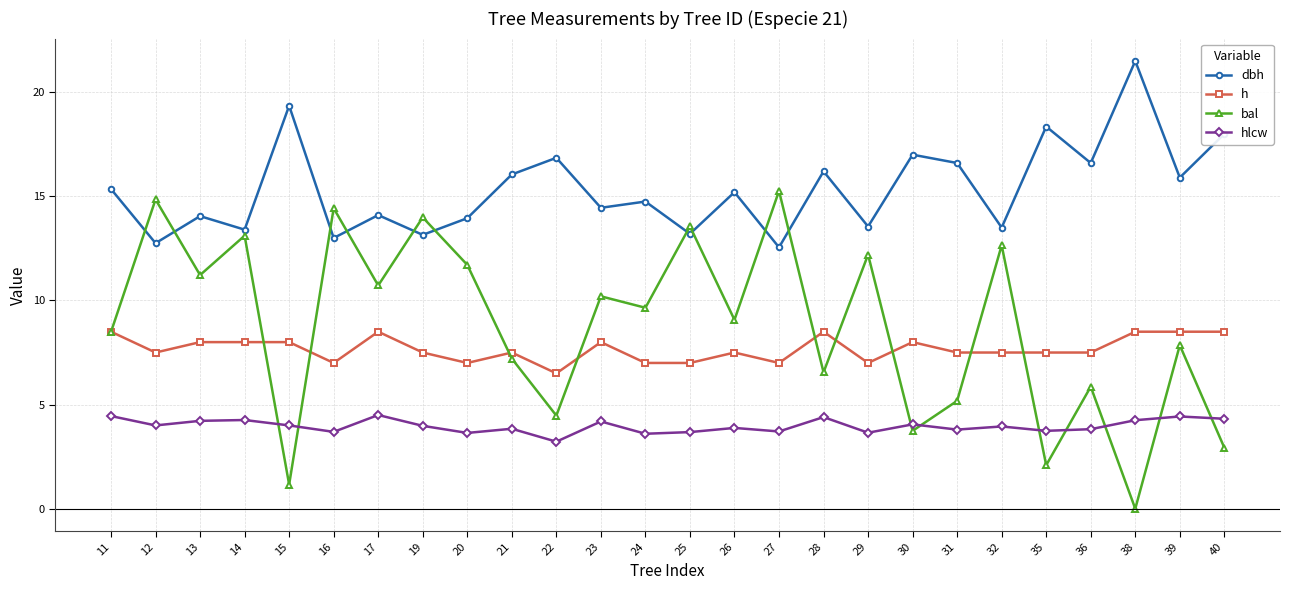

What is the value of the h point at the 22nd from the left?

7.5